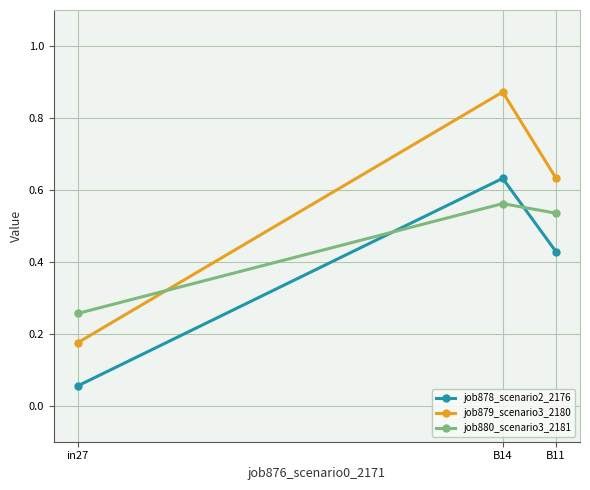

What is the label of the 3rd point from the right?

in27